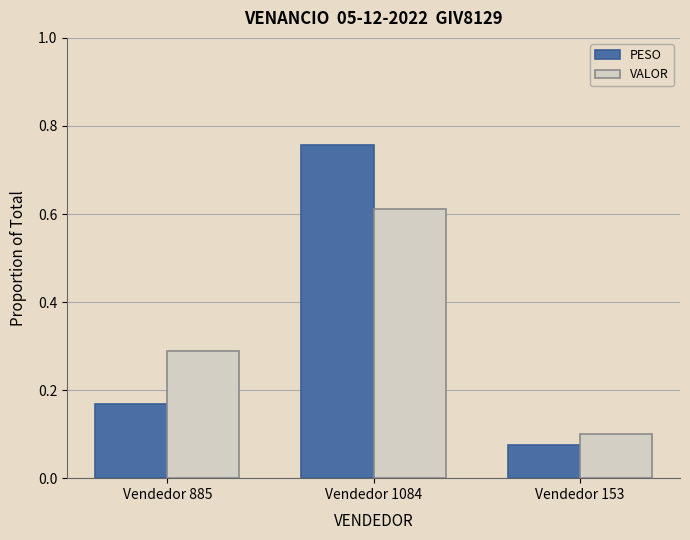

List the series in order of their peak value, lowest first.

VALOR, PESO